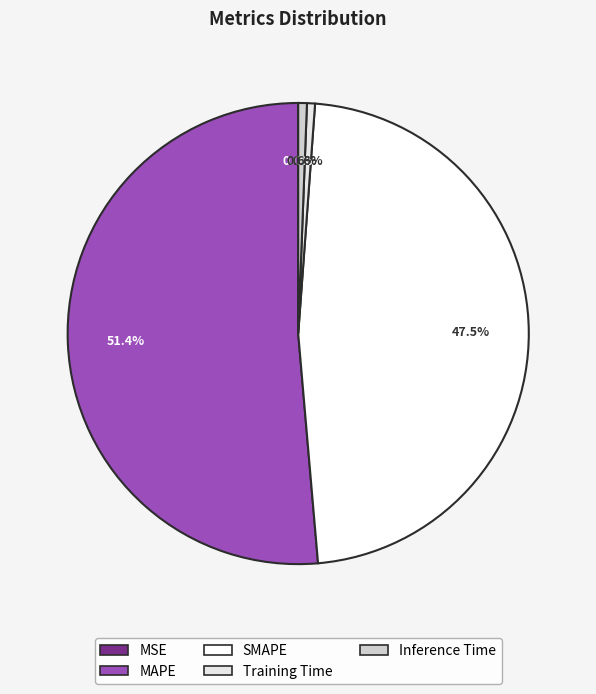

Rank the categories by value from highest to lowest.

MAPE, SMAPE, Inference Time, Training Time, MSE